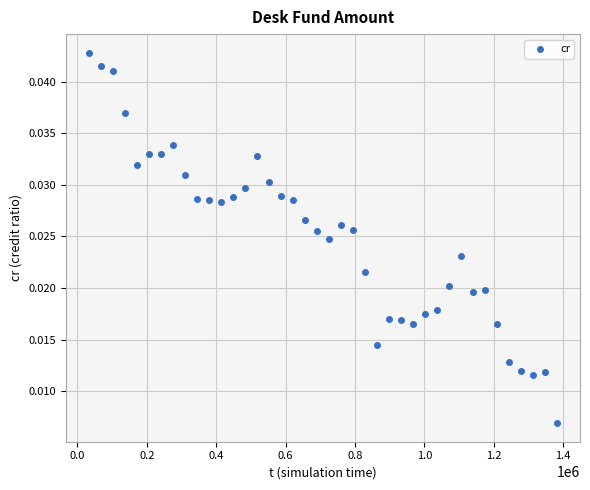

What is the range of X values (max minus min)?

1346620.0